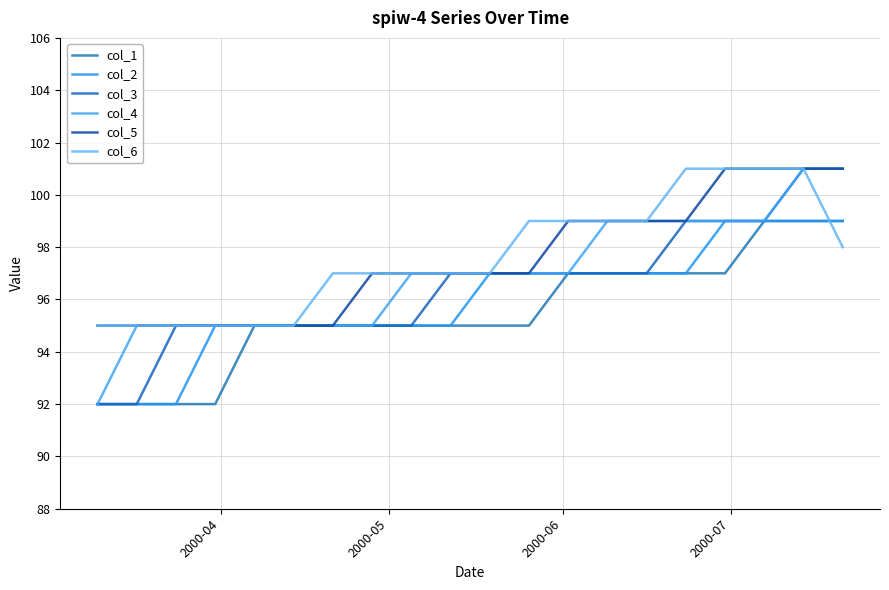

Does the chart display data point markers on the line(s)?

No